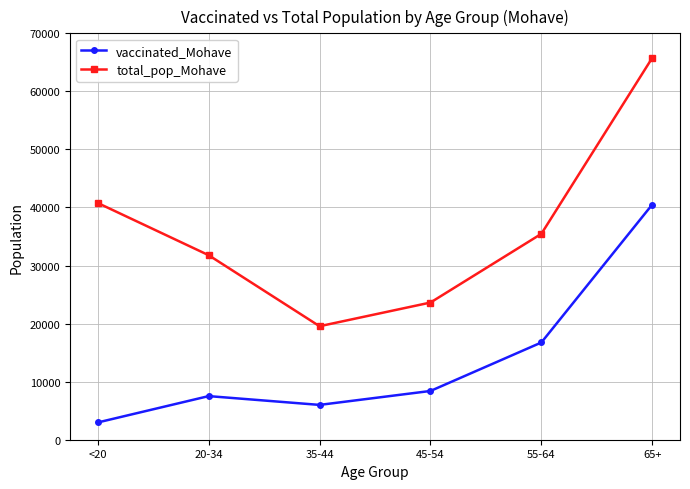

Reading left to right, transcribe all the data shown in this chart.

vaccinated_Mohave: 2973	7512	5997	8399	16749	40516
total_pop_Mohave: 40777	31783	19550	23629	35466	65780